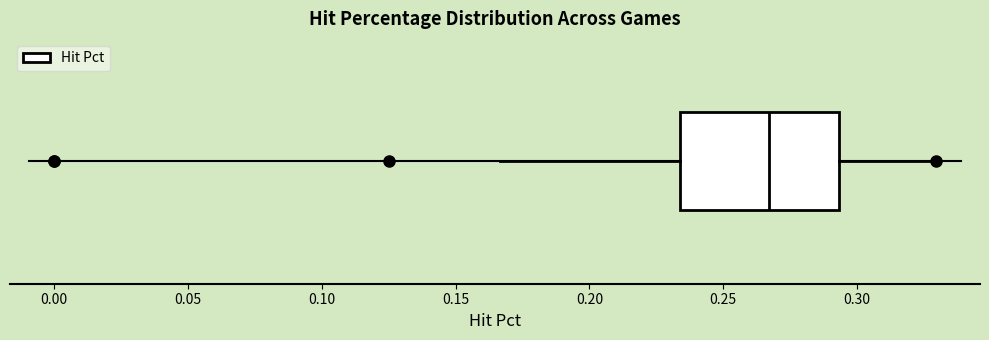

Read this box plot against the x-axis: the position of the median line, the range covered by the box, and the ends of both whiskers. The values are not printed on the chart, so give them approximately, as read against the axis.

median 0.265, box 0.235 to 0.295, whiskers 0.165 to 0.330